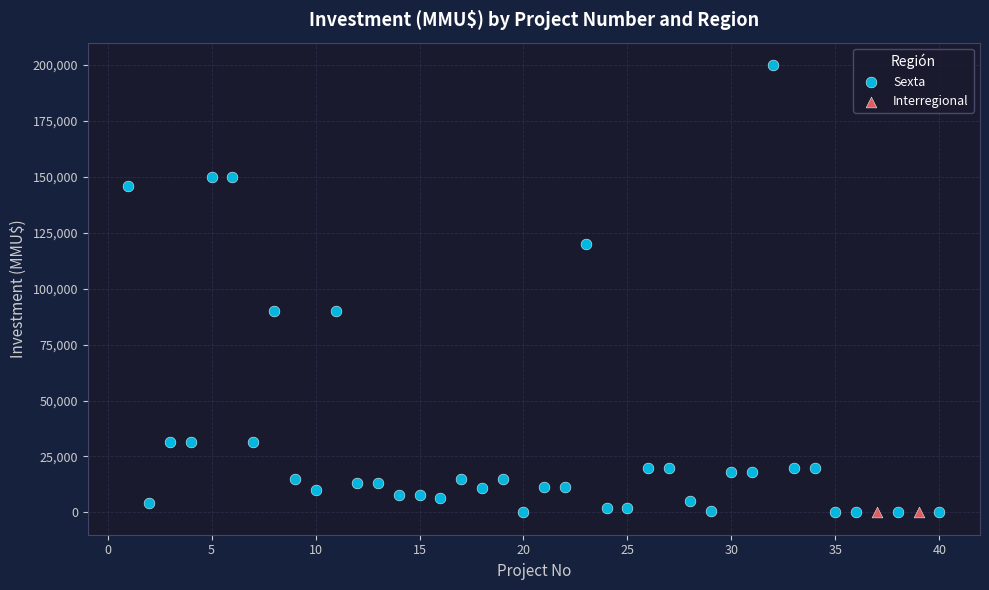

What are all the series names shown in the legend?

Sexta, Interregional